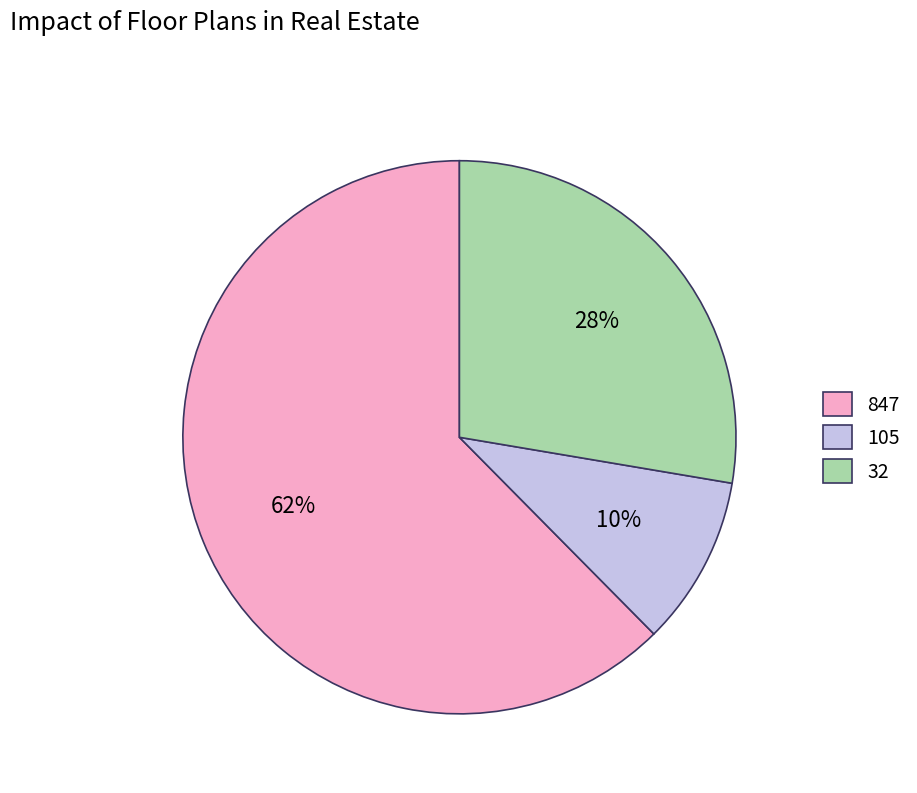

Which slice represents more than half of the pie?

847